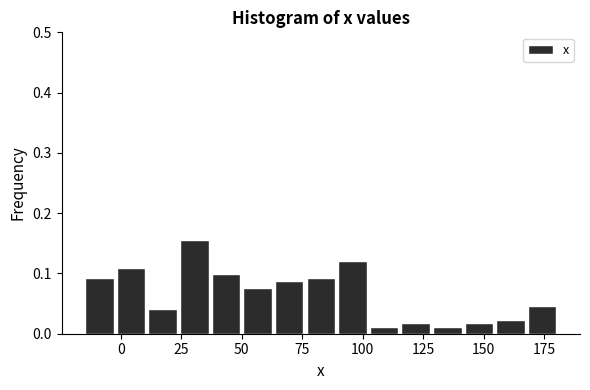

Around what value on the x-axis is the tallest bar? Give the approximate position of its centre, as read against the axis.

30